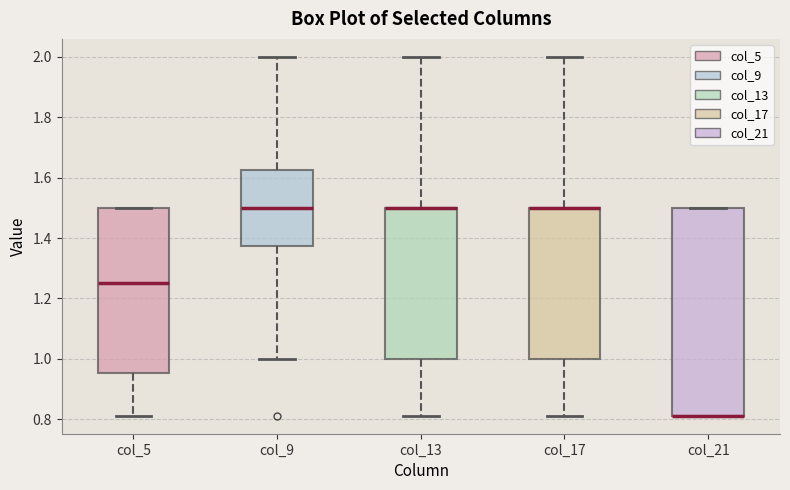

Which box is the tallest, from its lower edge to its upper edge?

col_21